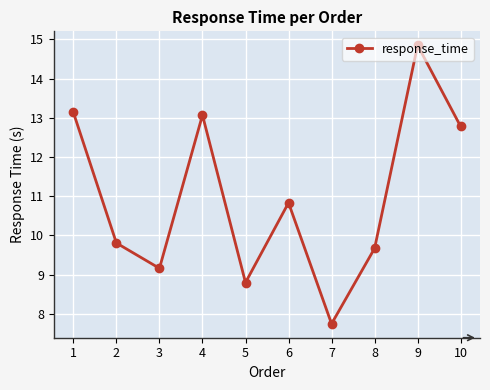

Is it true that the value at 9 is 23.5?

False